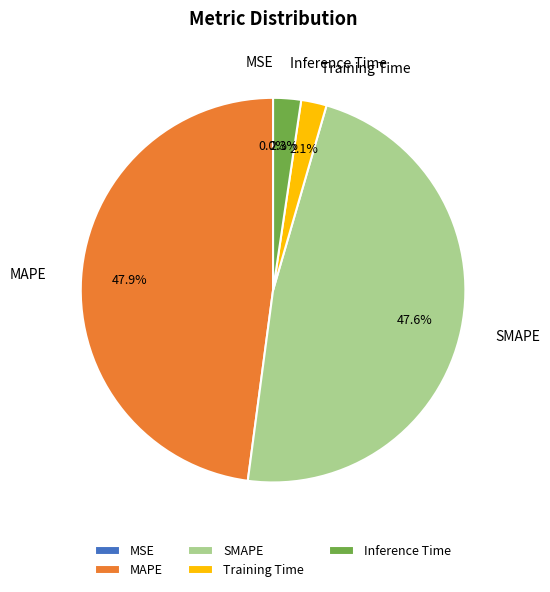

Between SMAPE and Inference Time, which is larger?

SMAPE